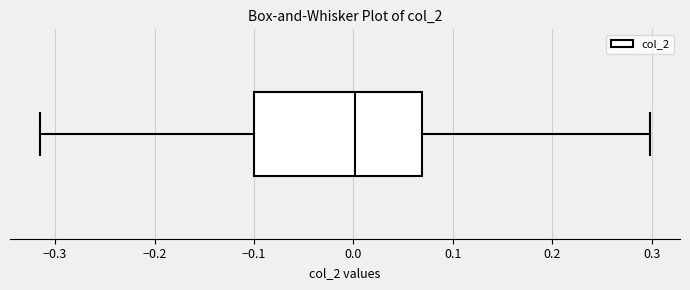

Read this box plot against the x-axis: the position of the median line, the range covered by the box, and the ends of both whiskers. The values are not printed on the chart, so give them approximately, as read against the axis.

median 0.00, box -0.10 to 0.07, whiskers -0.31 to 0.30